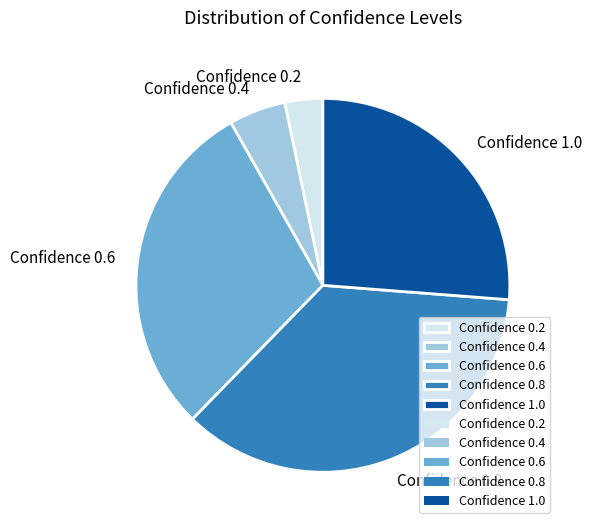

How many slices are in this pie chart?

5